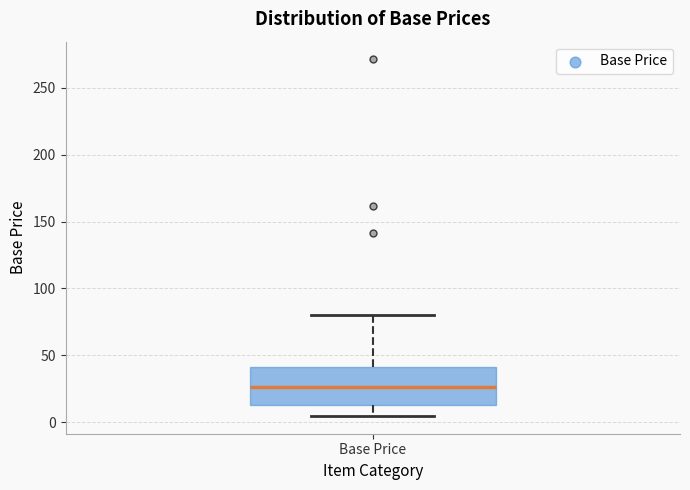

Transcribe this box plot: give where the median line is, the range the box spans, and where the two whiskers end, as read against the y-axis. The values are not printed on the chart, so give them approximately, as read against the axis.

median 25, box 15 to 40, whiskers 5 to 80